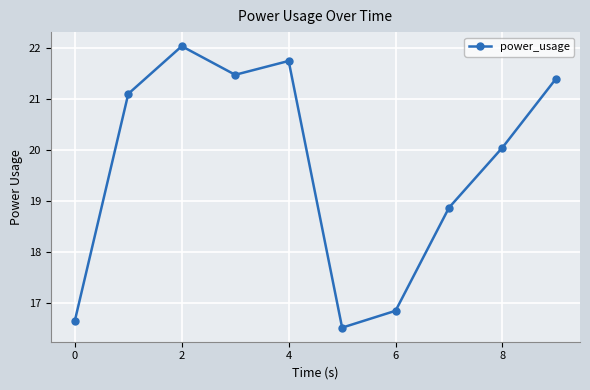

Reading left to right, what are all the values shown in this chart?

16.7	21.1	22.0	21.5	21.7	16.5	16.9	18.9	20.0	21.4